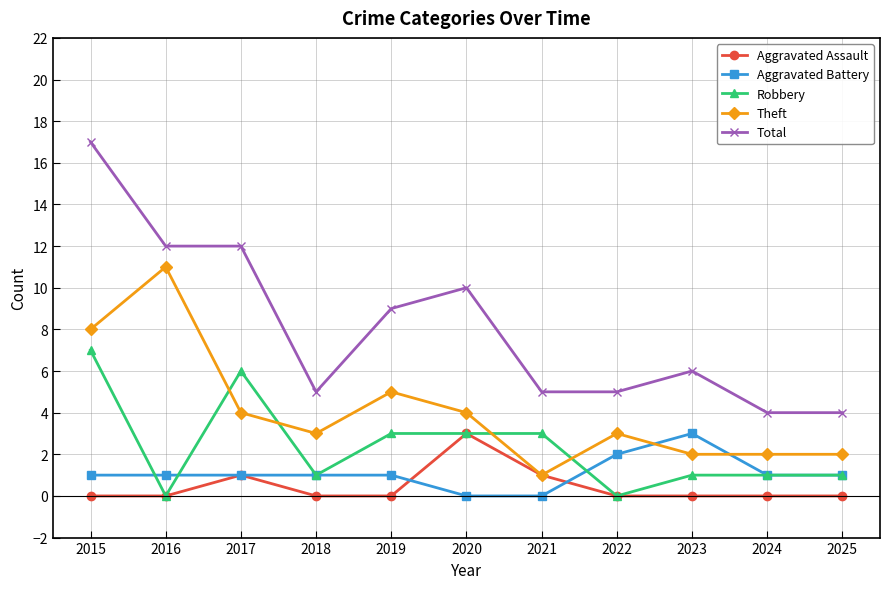

True or false: Total and Aggravated Assault cross at least once.

False